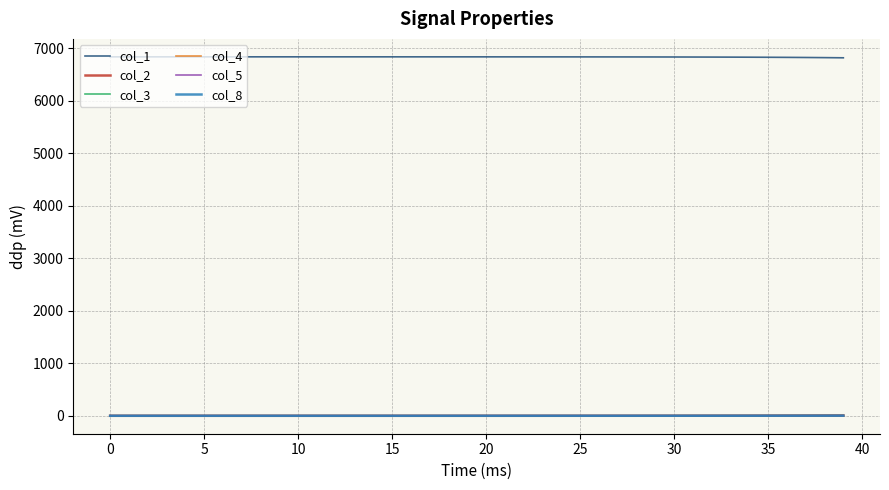

What is the greatest value displayed?

6840.0